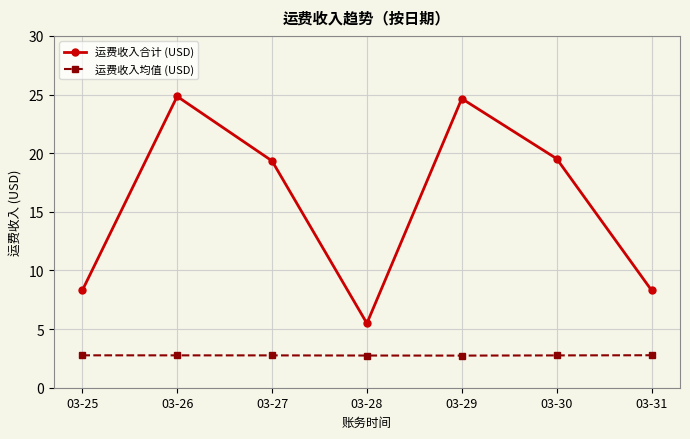

What is the average value of the 运费收入合计 (USD) series?

15.8